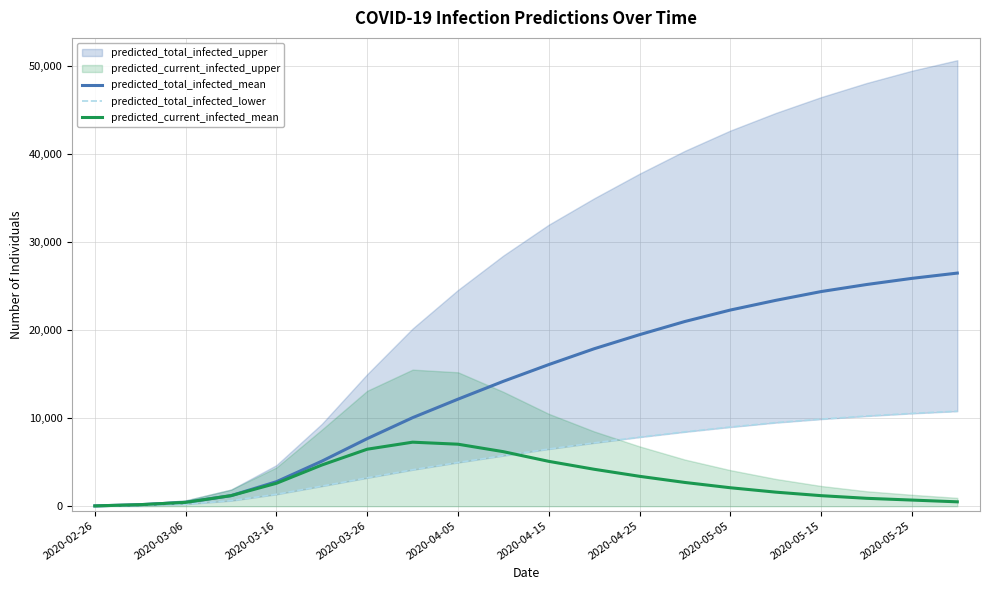

Which series has the largest total across all categories?

predicted_total_infected_mean